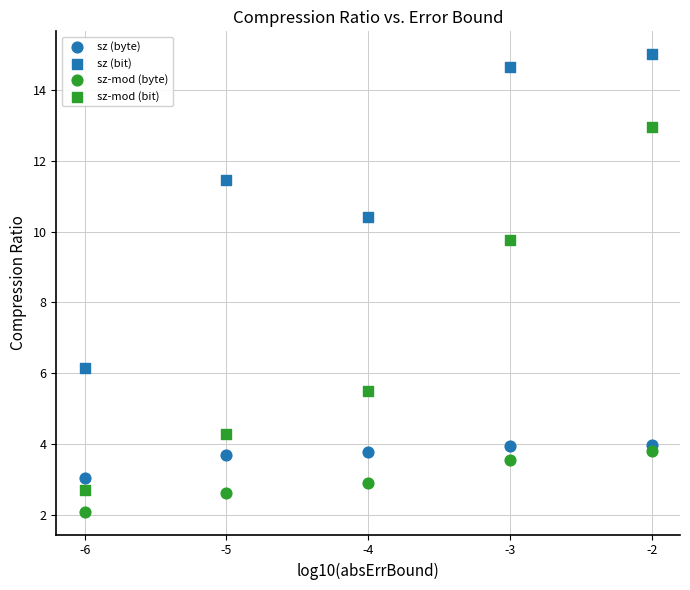

Count the number of points in this scatter plot.

20